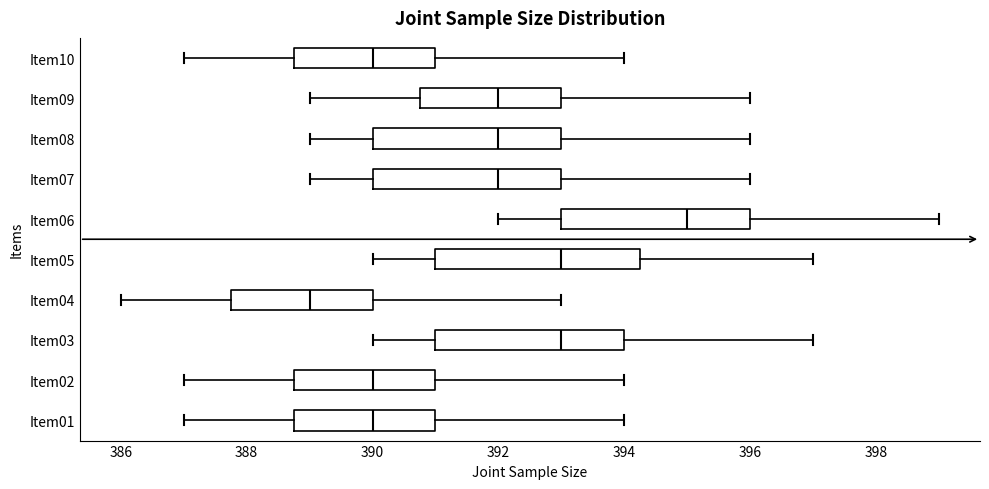

Where does the left whisker of the box for Item06 end on the x-axis? The values are not printed on the chart, so give them approximately, as read against the axis.

392.0